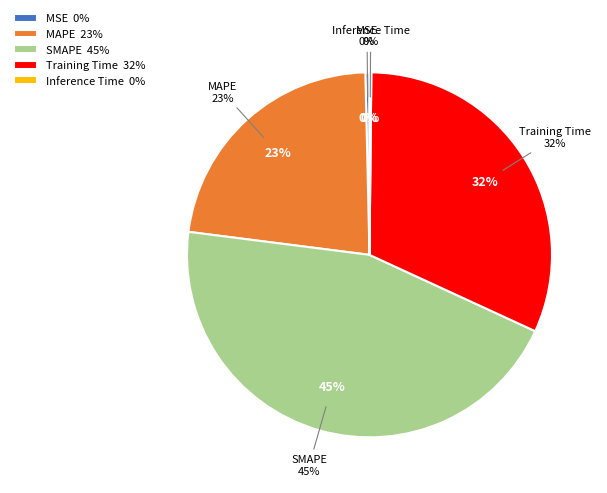

True or false: Inference Time accounts for 0% of the total.

True